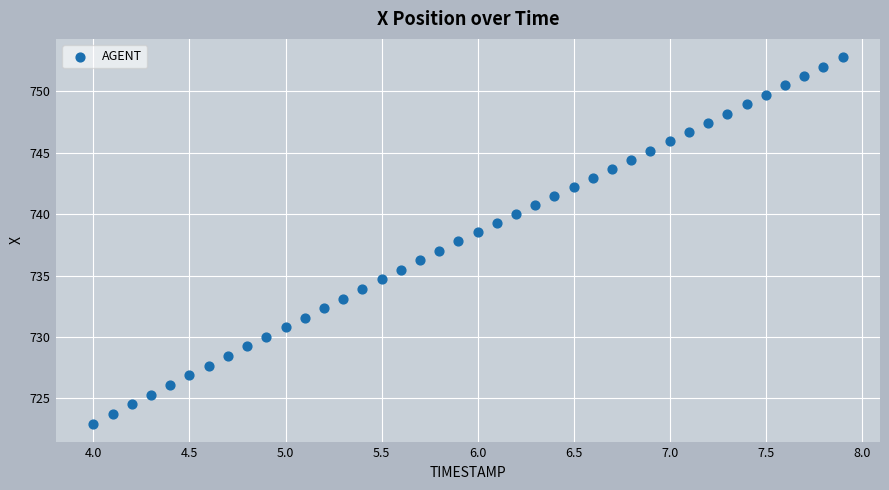

What is the range of Y values (max minus min)?

29.8